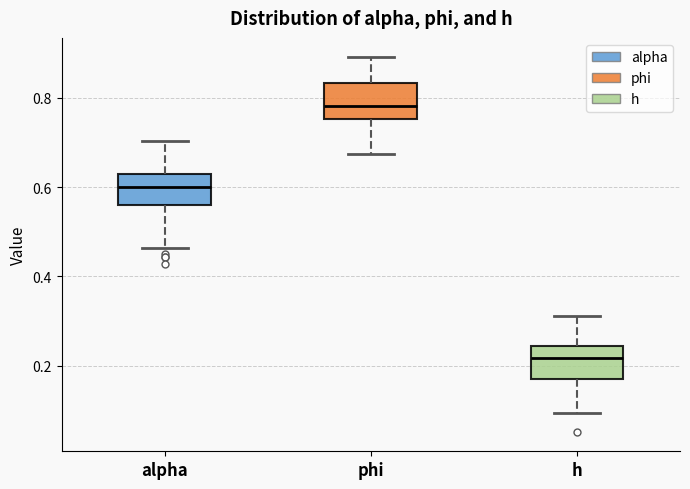

Which box has the lowest median line?

h